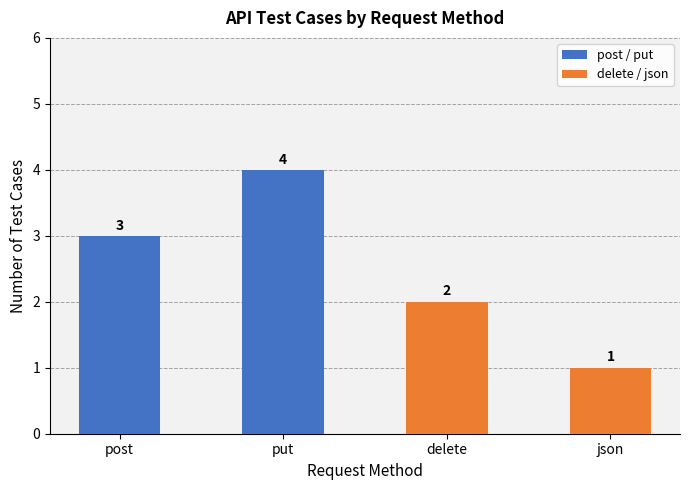

Which label corresponds to the largest value in the chart?

put